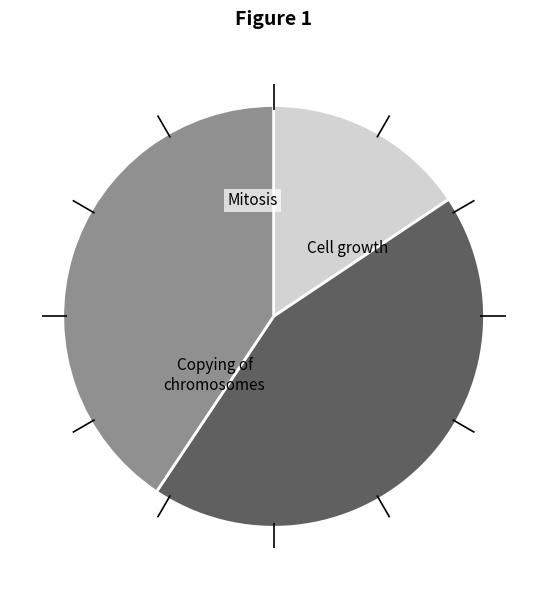

True or false: Mitosis accounts for 41% of the total.

True